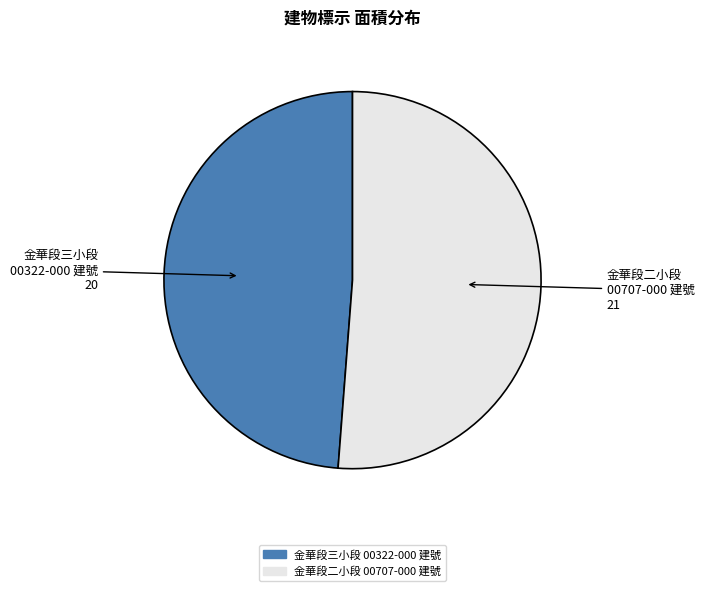

How many slices are in this pie chart?

2